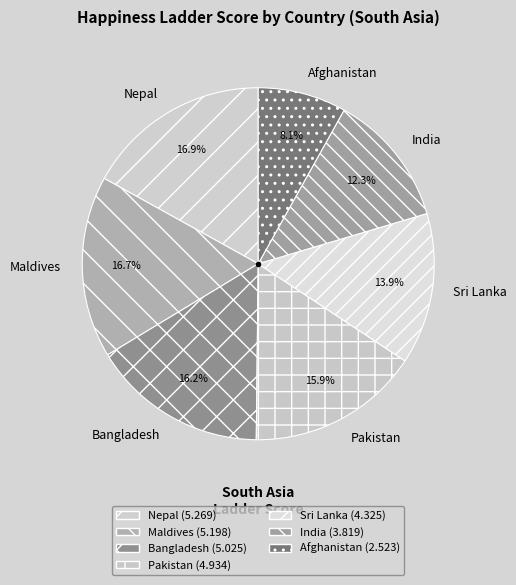

The Pakistan slice represents 29% of the pie. True or false?

False